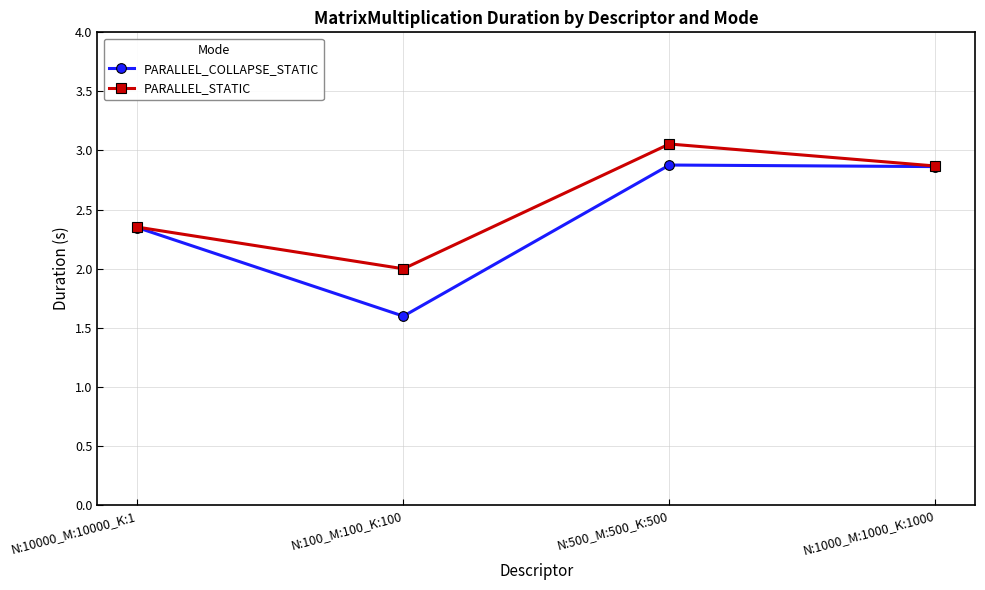

What is the difference between the PARALLEL_STATIC values at N:1000_M:1000_K:1000 and N:100_M:100_K:100?

0.9